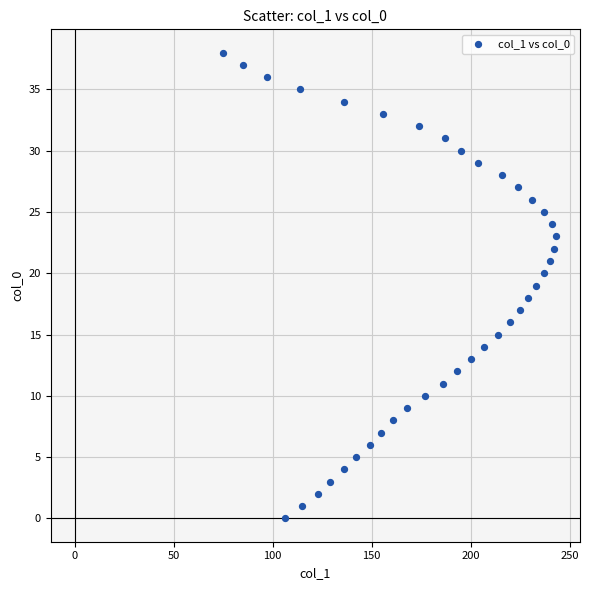

What is the range of Y values (max minus min)?

38